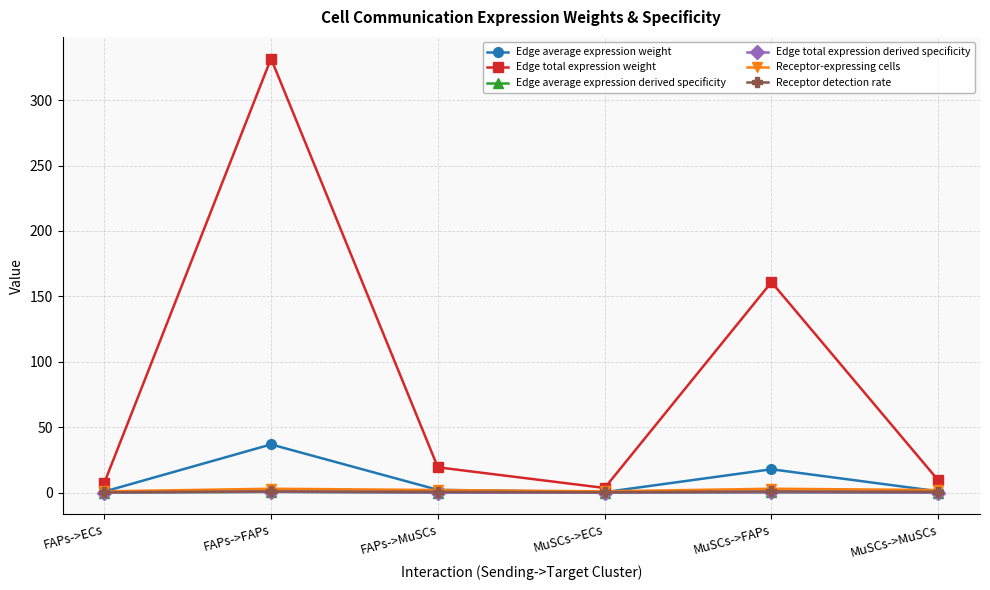

Is this an area chart (filled region under the line)?

No